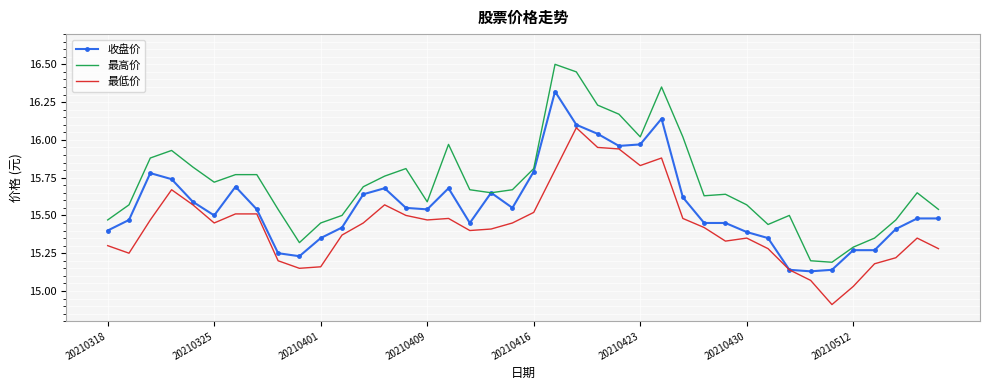

True or false: 最低价 has more than 0 interior local peaks.

True